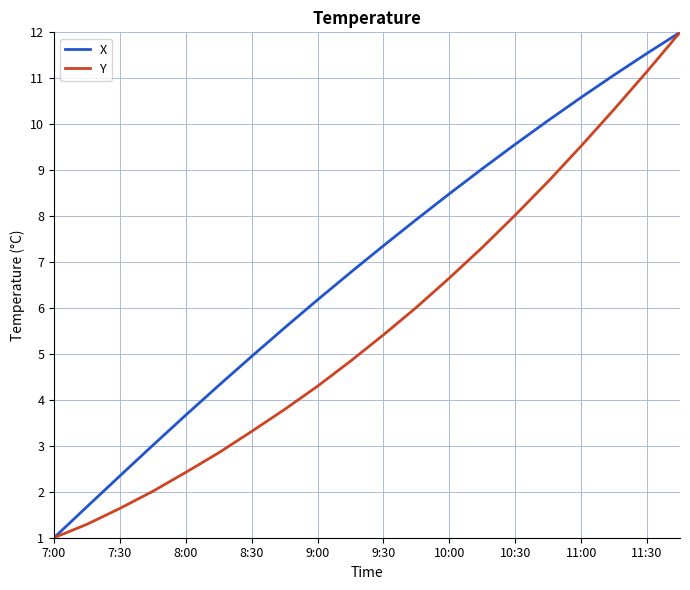

Which series has the largest total across all categories?

X